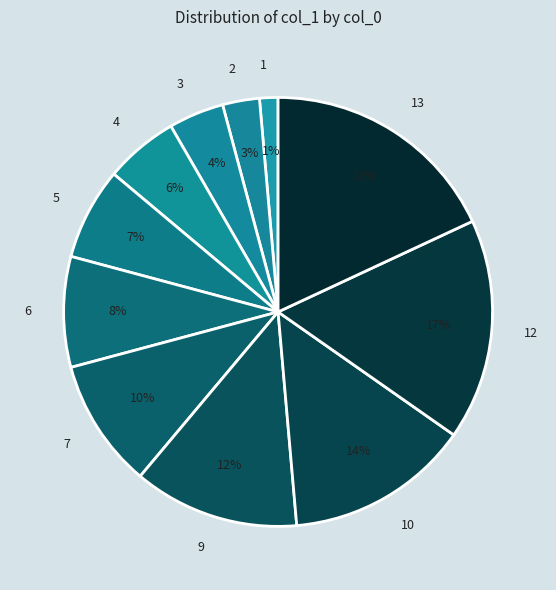

To the nearest percent, what is the combined percentage of 13 and 4?

24%